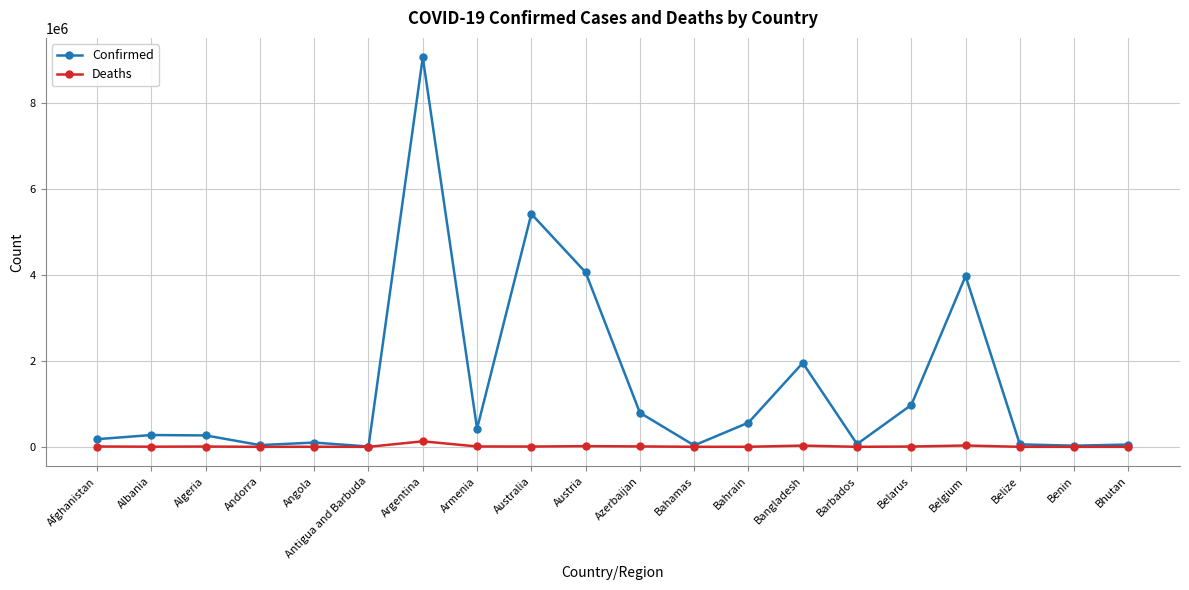

The value of Confirmed at Belgium is 6423295. True or false?

False